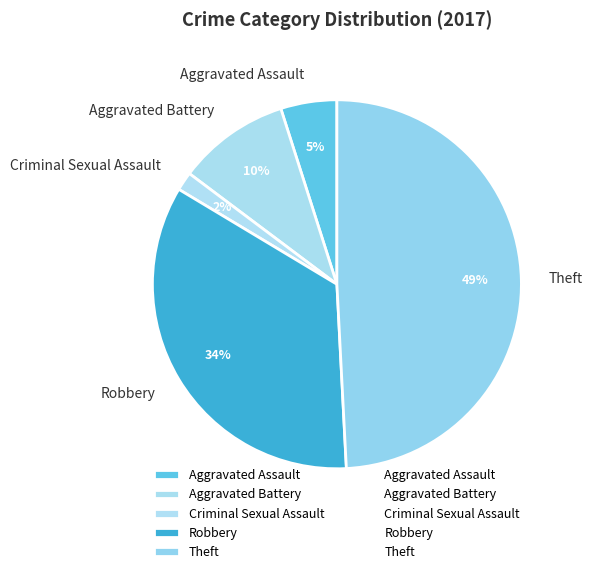

Is the sum of Aggravated Assault and Aggravated Battery greater than half?

No